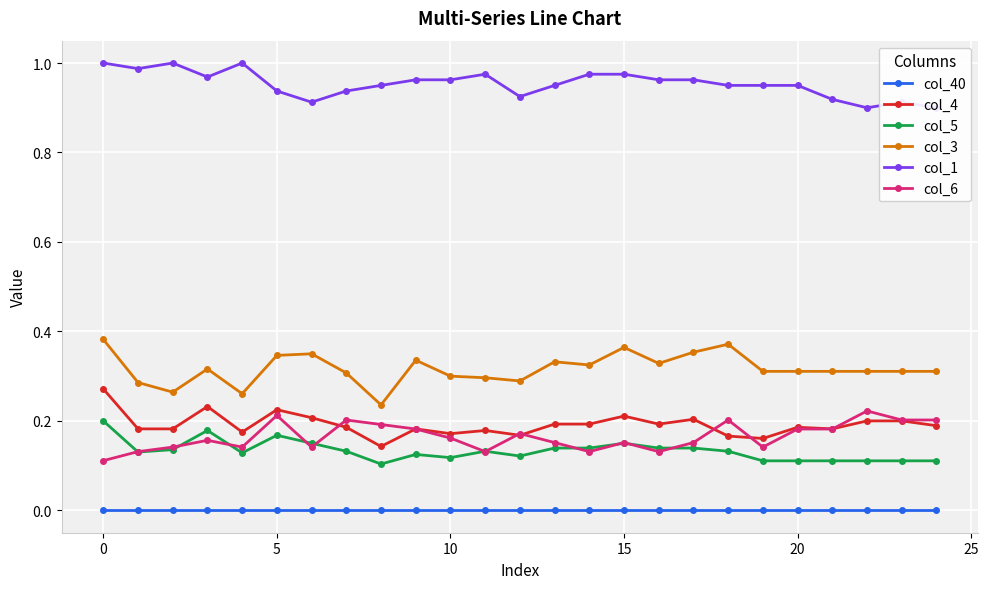

At 20, list the series in order from largest to smallest.

col_1, col_3, col_4, col_6, col_5, col_40